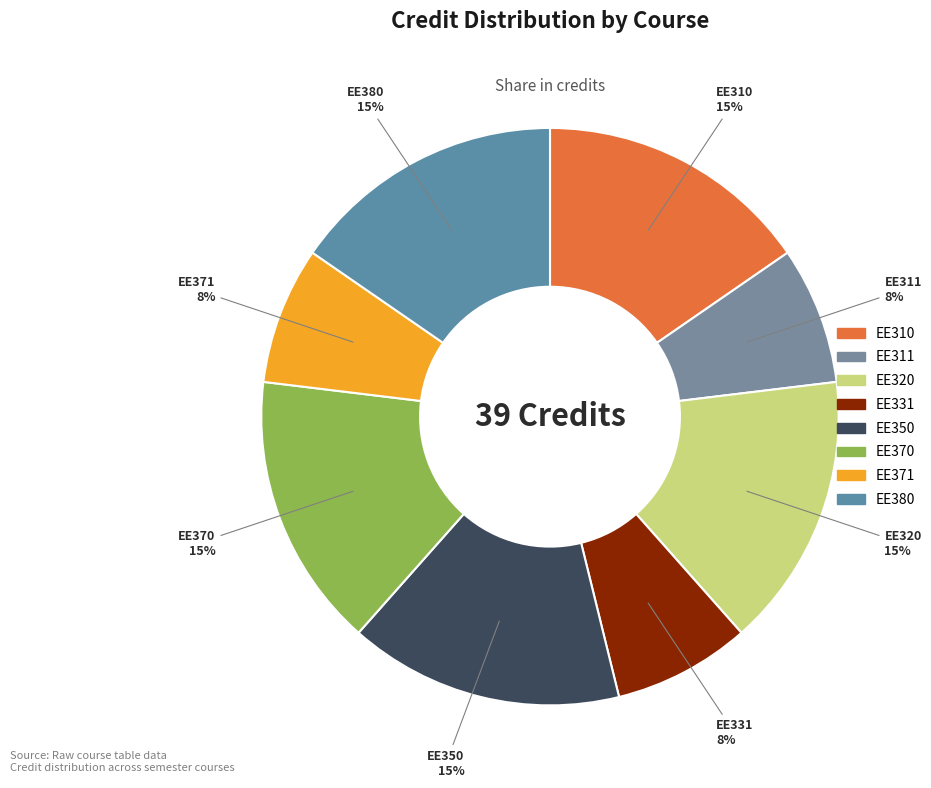

Approximately how many times larger is the value at EE311 compared to EE370?

0.5